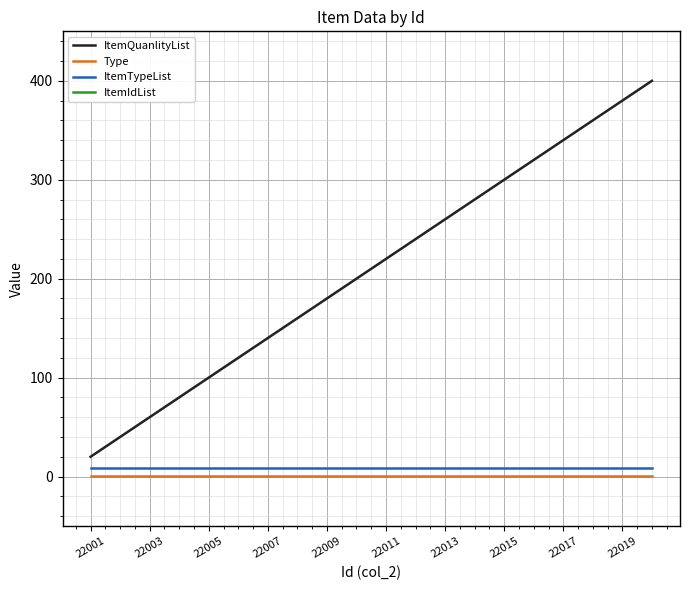

What is the lowest value of the ItemQuanlityList series?

20